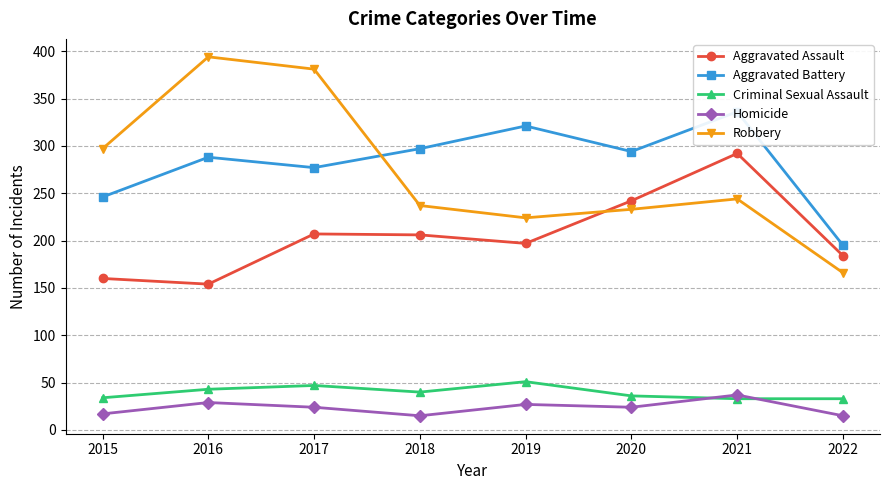

Which series has the largest range (max minus min)?

Robbery